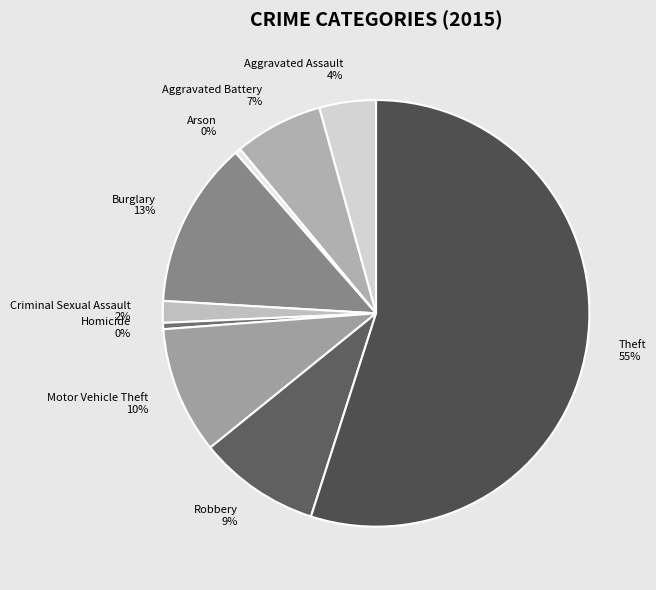

Which slice is the largest?

Theft